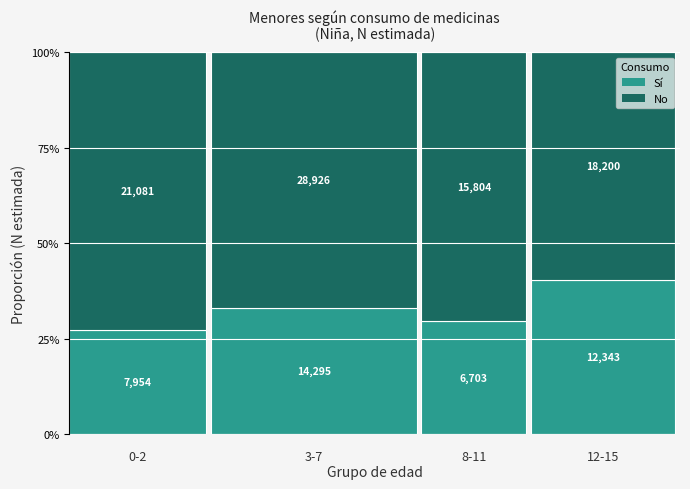

Reading right to left, extract all data points from this chart.

0-2: No=21081	Si=7954
3-7: No=28926	Si=14295
8-11: No=15804	Si=6703
12-15: No=18200	Si=12343